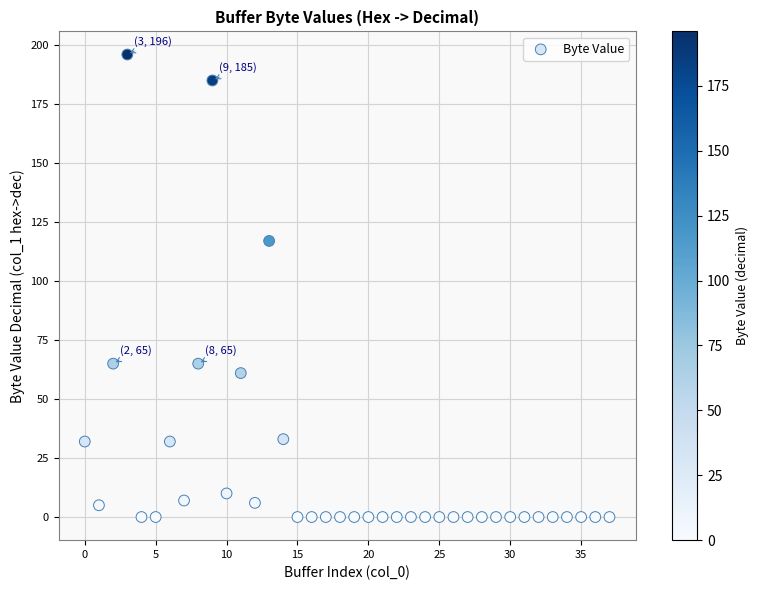

What is the range of Y values (max minus min)?

196